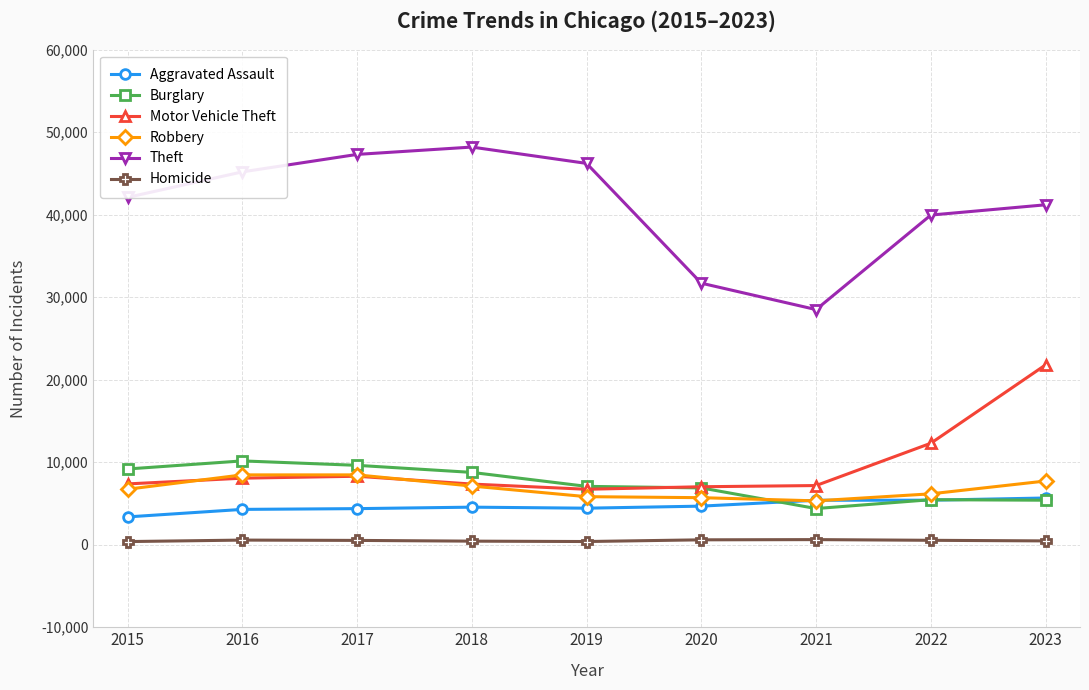

What is the maximum value shown in the chart?

48194